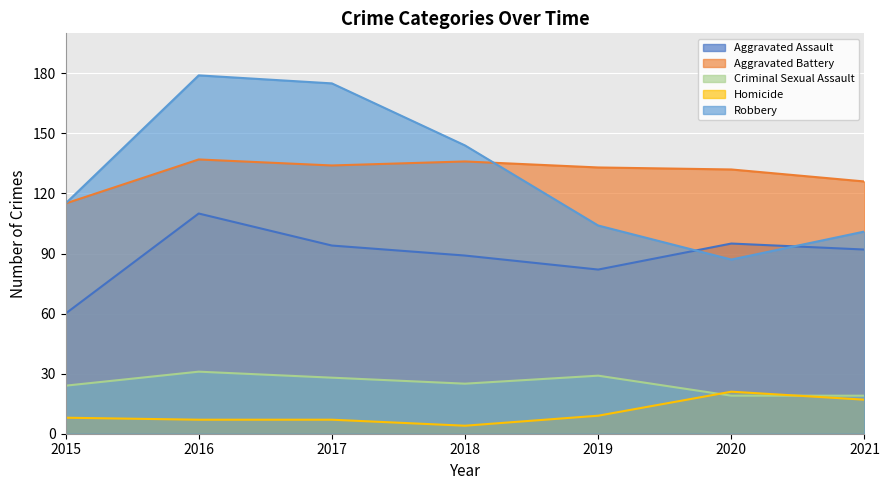

What is the sum of the Criminal Sexual Assault values at 2015 and 2016?

55